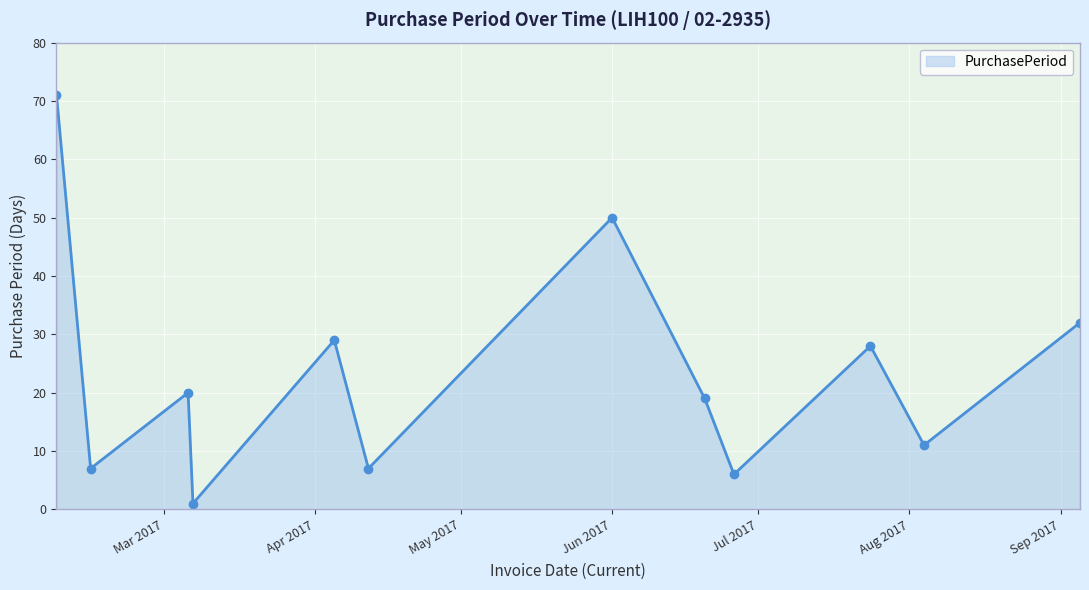

How many series are shown in this chart?

1